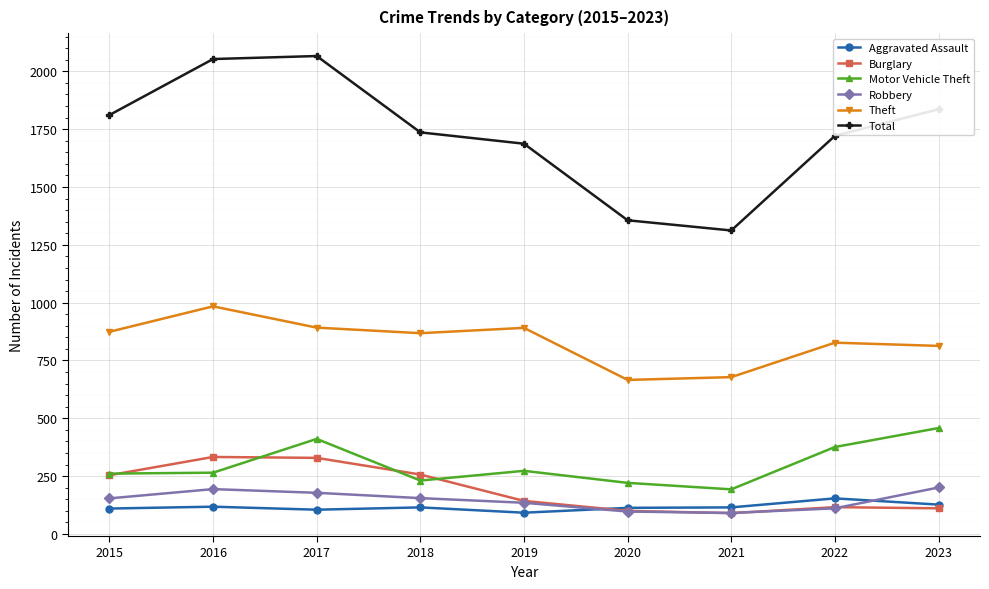

At which label does Motor Vehicle Theft reach its peak?

2023